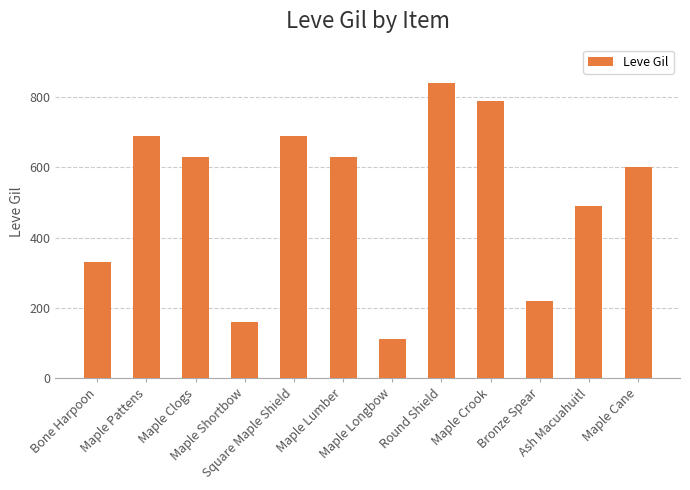

What is the change in value from Maple Clogs to Maple Cane?

-30